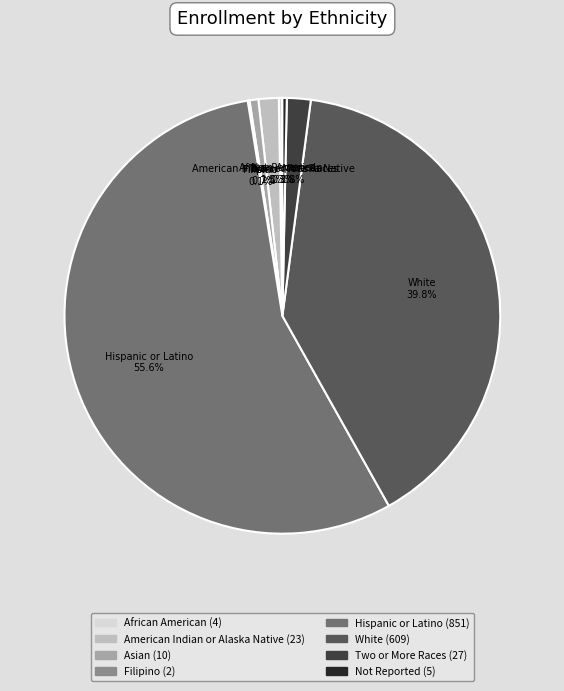

Between White and Hispanic or Latino, which is larger?

Hispanic or Latino